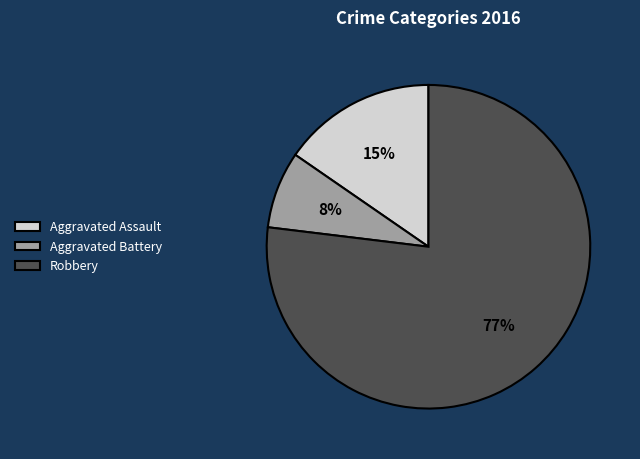

How many segments does this pie chart have?

3